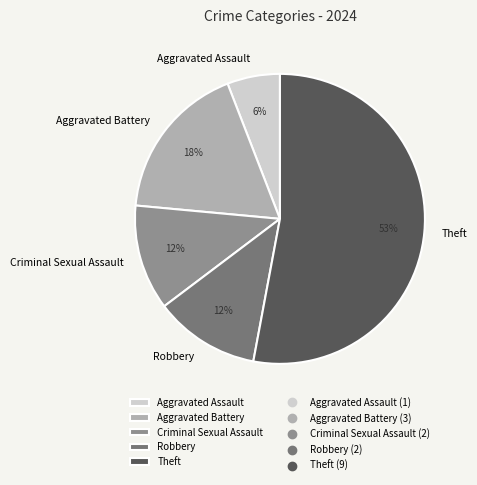

Combined, do Criminal Sexual Assault and Aggravated Battery account for over 50%?

No